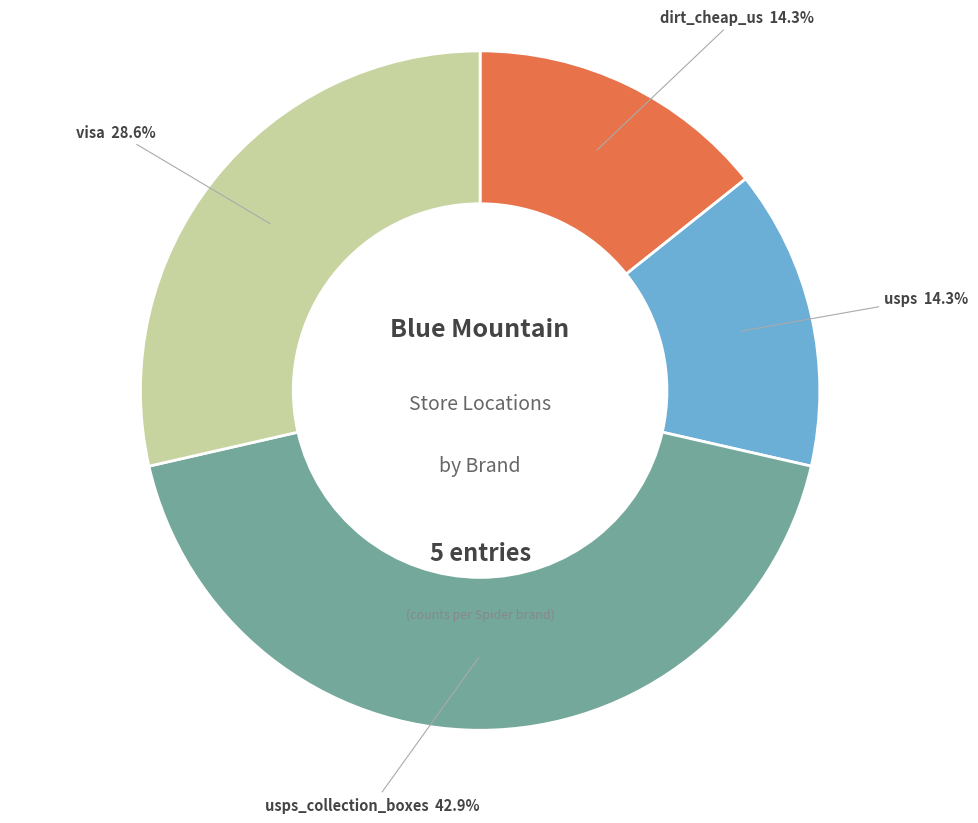

Is there a majority slice in this chart?

No